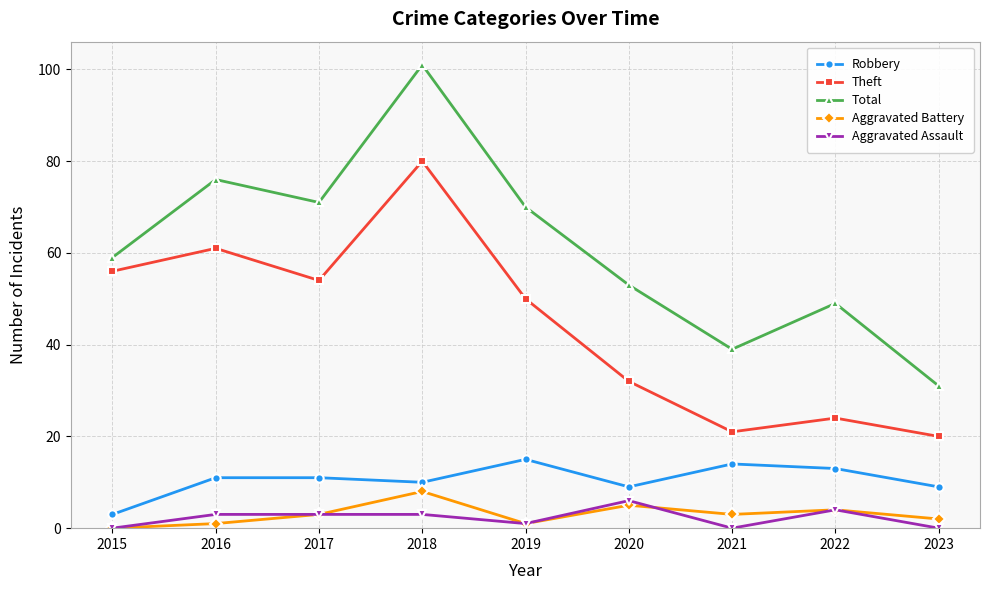

How many interior local valleys does the Theft series have?

2